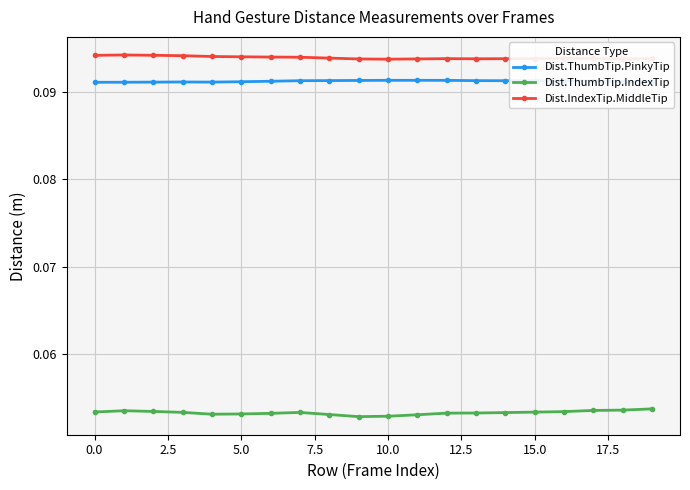

What are all the series names shown in the legend?

Dist.ThumbTip.PinkyTip, Dist.ThumbTip.IndexTip, Dist.IndexTip.MiddleTip